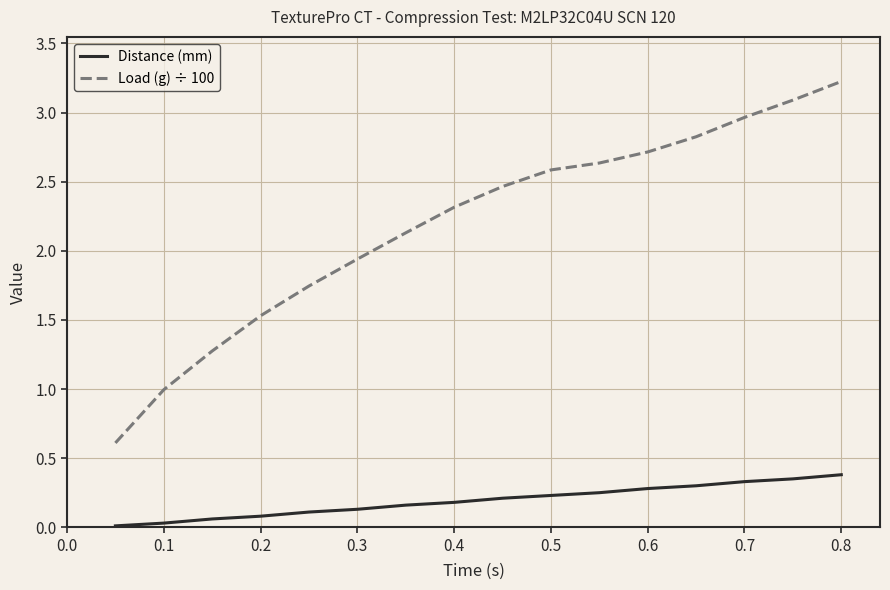

Which series has the largest total across all categories?

Load (g) ÷ 100